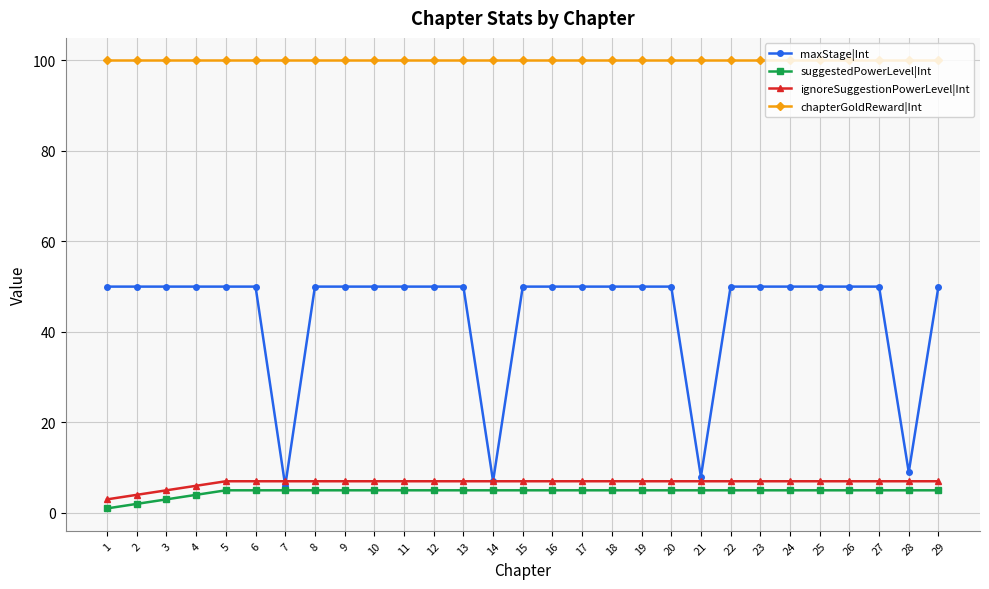

What is the difference between the highest and lowest values at 18?

95